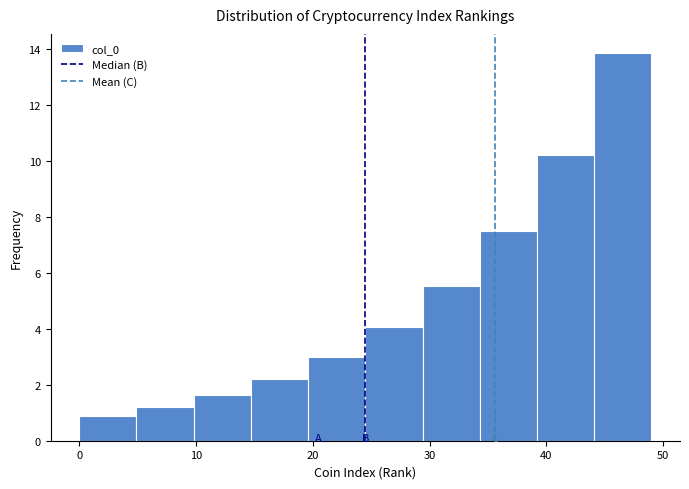

Over which range of the x-axis is the bar tallest?

44.1 to 49.0